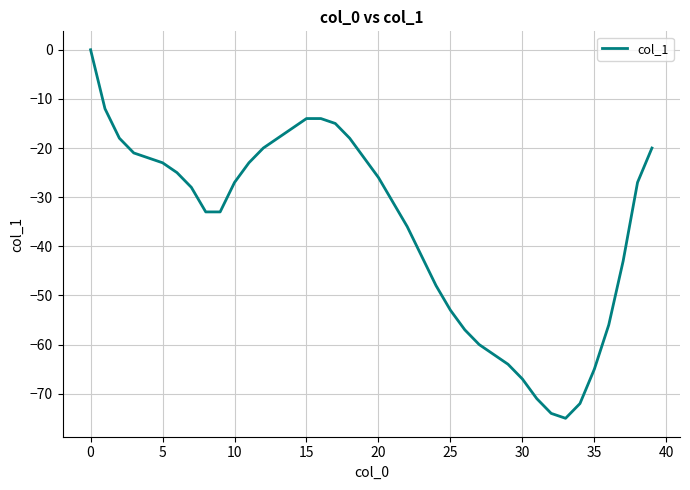

What is the minimum value shown in the chart?

-75